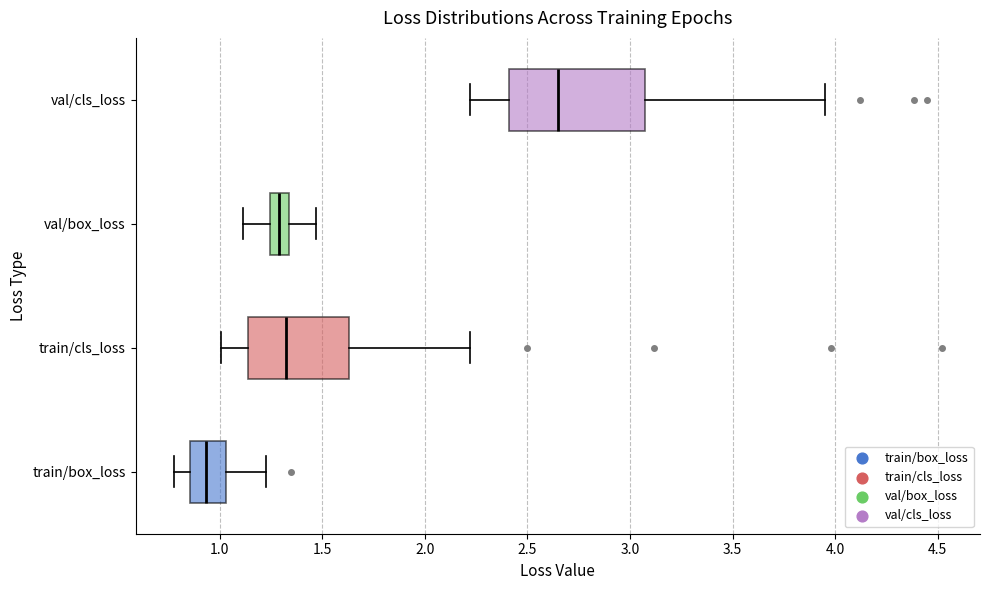

Which box has the furthest to the right median line?

val/cls_loss